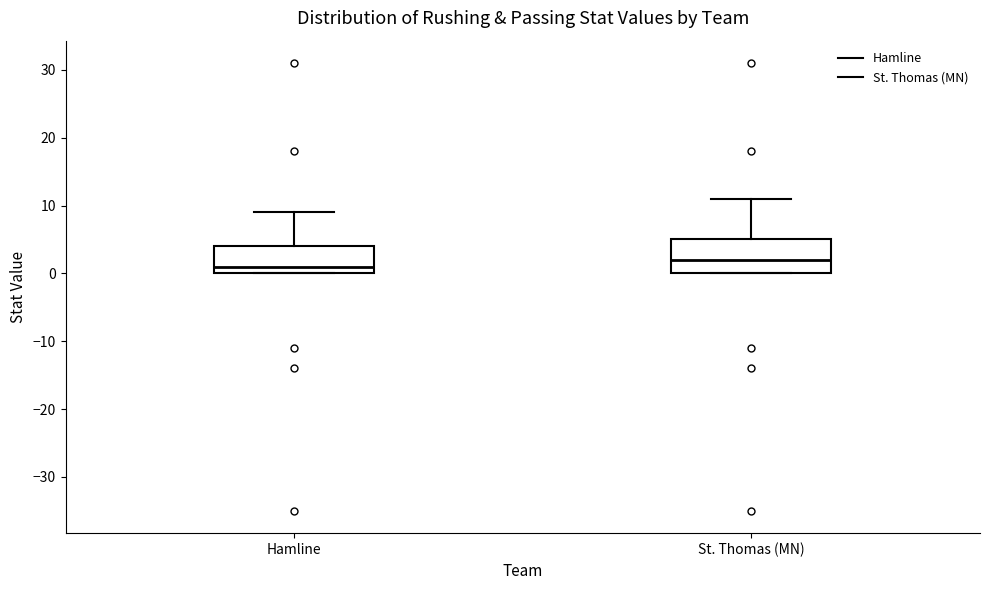

Reading left to right, read every box against the y-axis: the position of its median line, the range the box covers, and the ends of its whiskers. The values are not printed on the chart, so give them approximately, as read against the axis.

Hamline: median 1, box 0 to 4, whiskers 0 to 9
St. Thomas (MN): median 2, box 0 to 5, whiskers 0 to 11